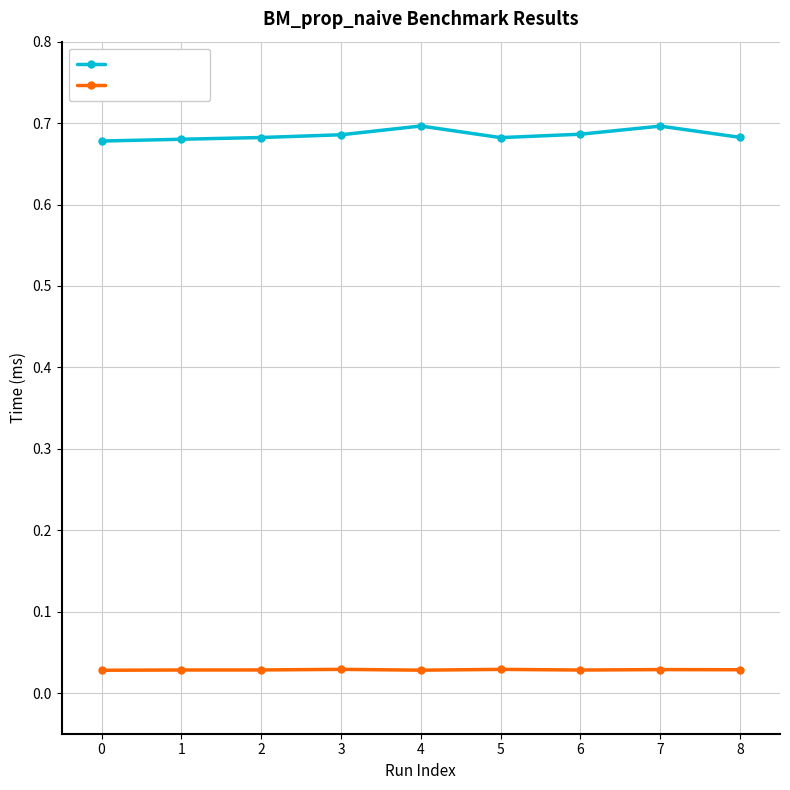

What is the sum of all Std Dev (ms) values?

0.3